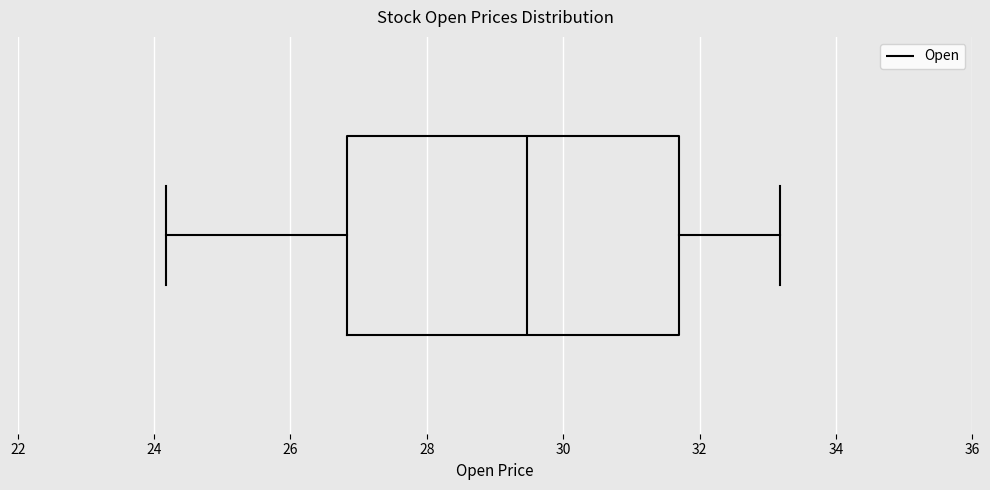

Transcribe this box plot: give where the median line is, the range the box spans, and where the two whiskers end, as read against the x-axis. The values are not printed on the chart, so give them approximately, as read against the axis.

median 29.4, box 26.8 to 31.6, whiskers 24.2 to 33.2